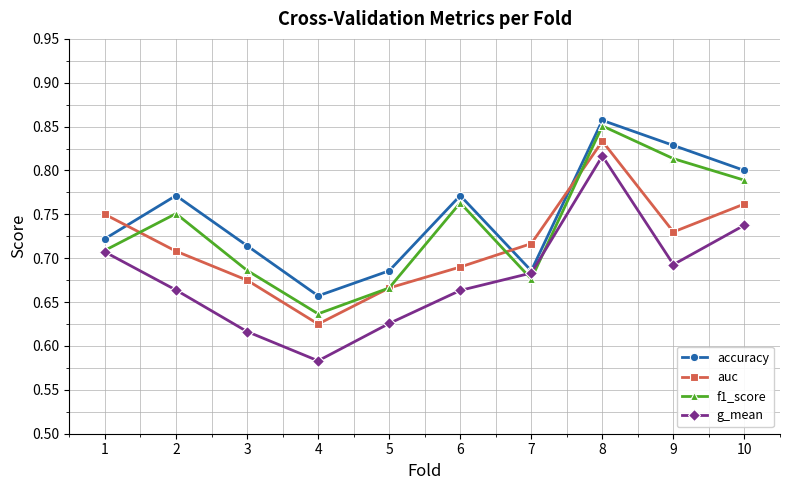

The auc series shows 0.8 at 1. True or false?

True